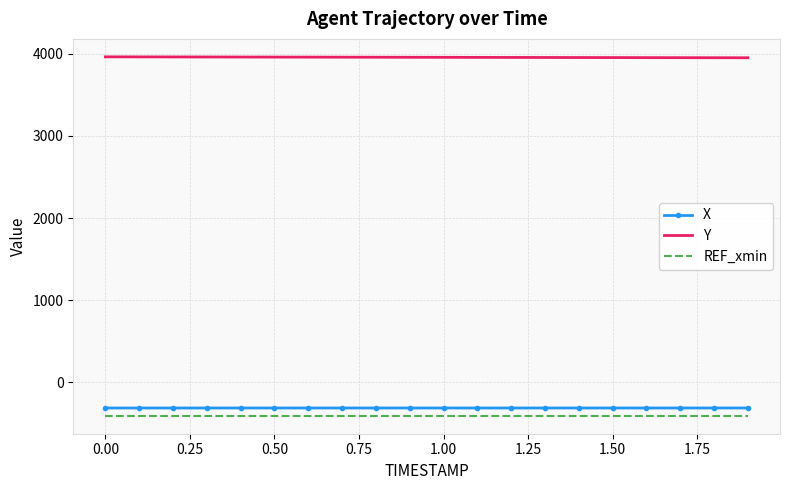

True or false: Y and REF_xmin intersect in this chart.

False